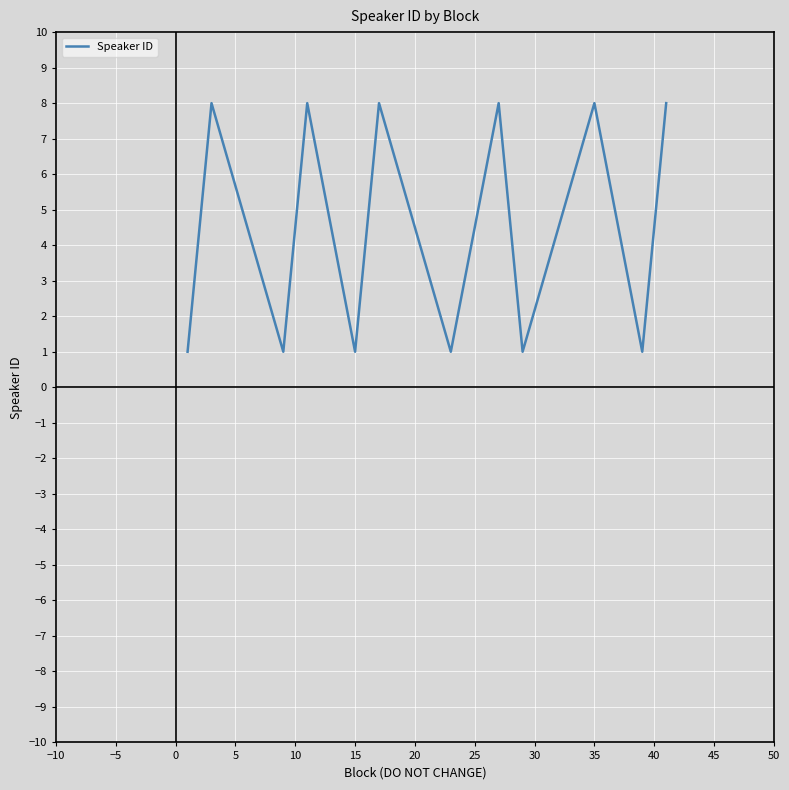

What is the minimum value shown in the chart?

1